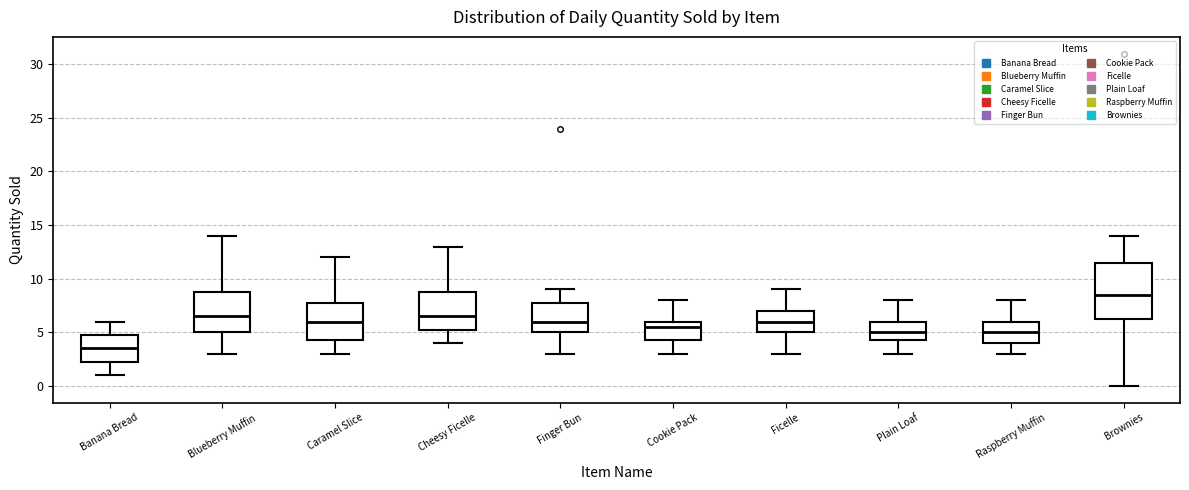

Which box is the tallest, from its lower edge to its upper edge?

Brownies